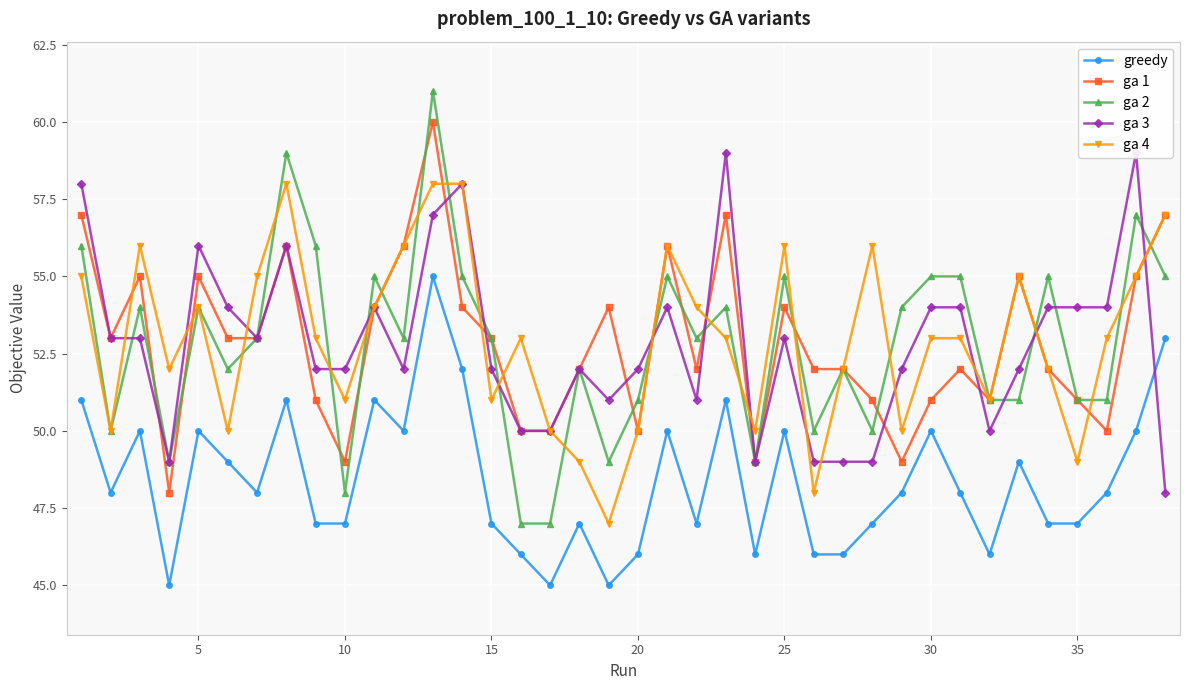

What are all the series names shown in the legend?

greedy, ga 1, ga 2, ga 3, ga 4